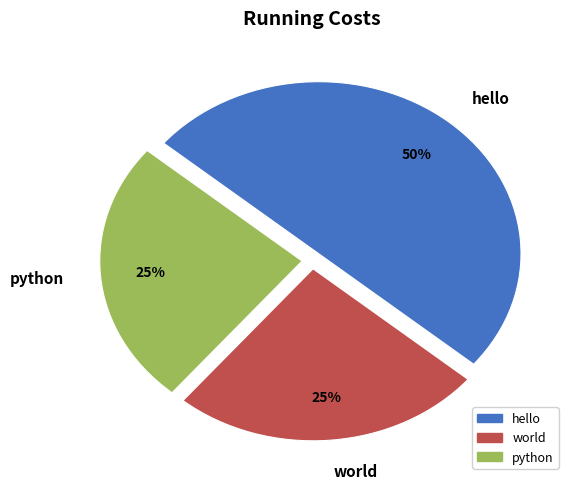

Count the number of slices in the pie.

3